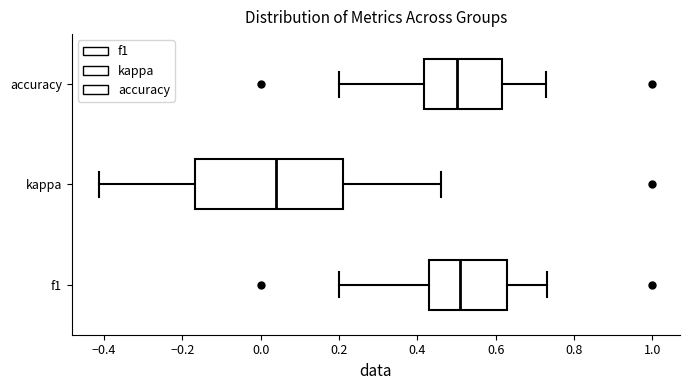

Comparing the boxes themselves (not the whiskers), which one is the widest?

kappa